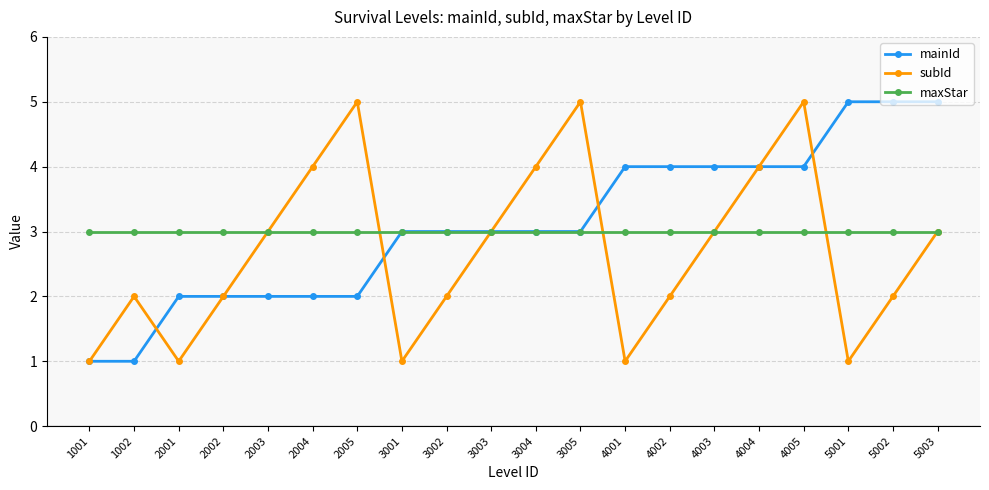

Does the chart have visible grid lines?

Yes